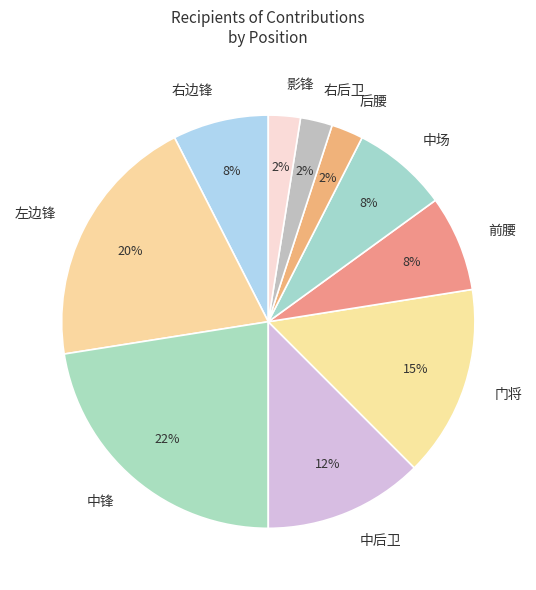

Between 门将 and 中后卫, which is larger?

门将